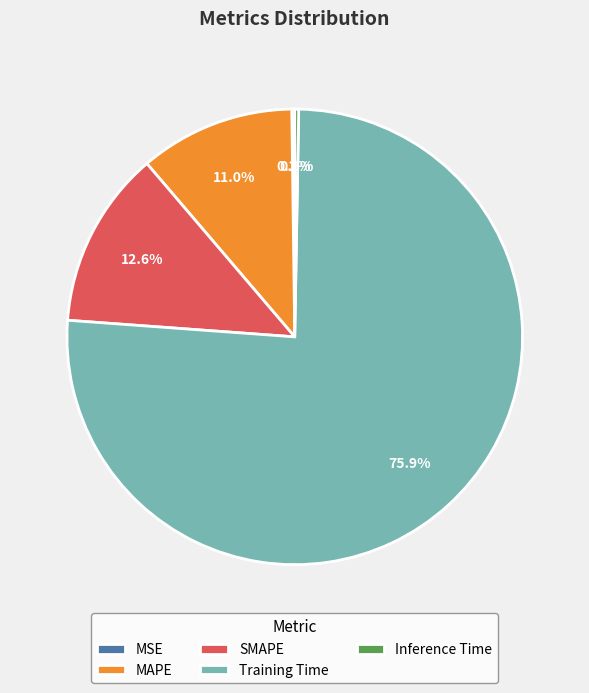

What is the largest slice in the pie chart?

Training Time